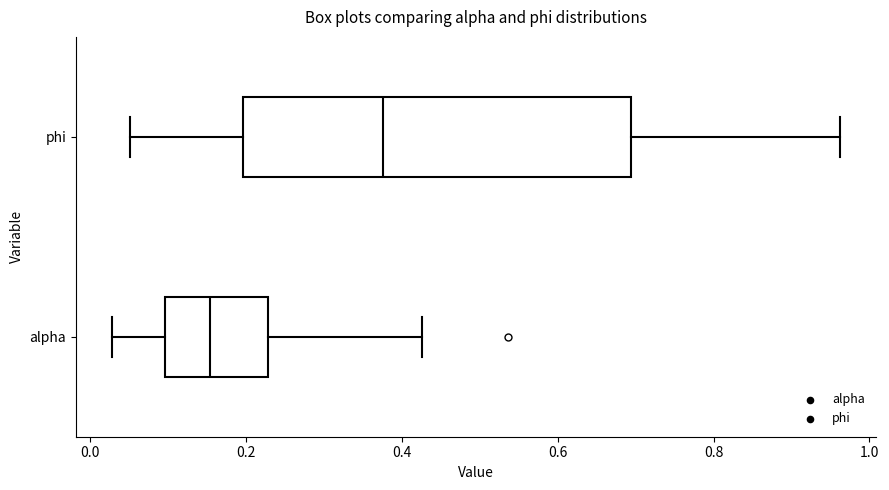

Comparing the boxes themselves (not the whiskers), which one is the widest?

phi